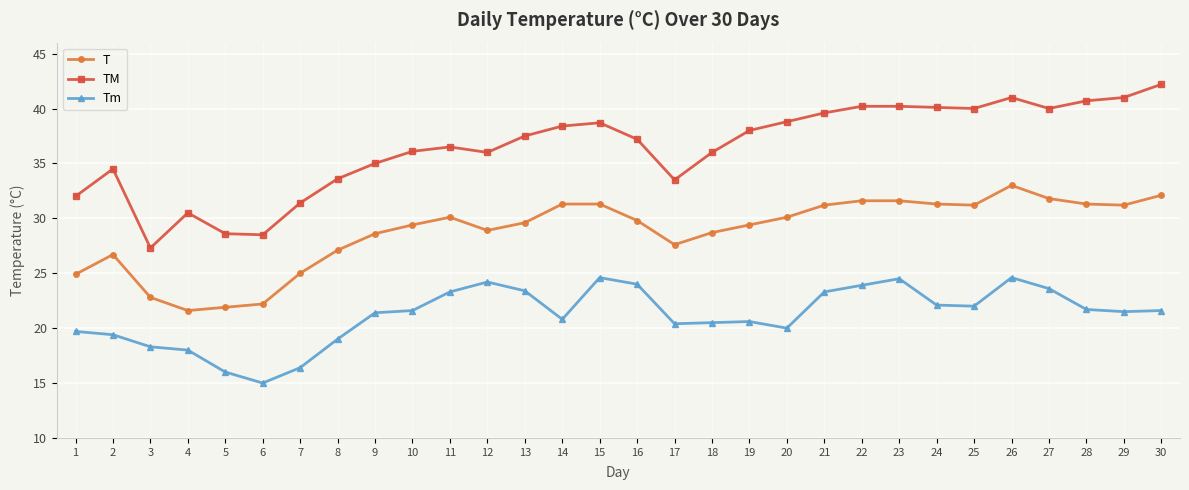

Read the T value at 26.

33.0